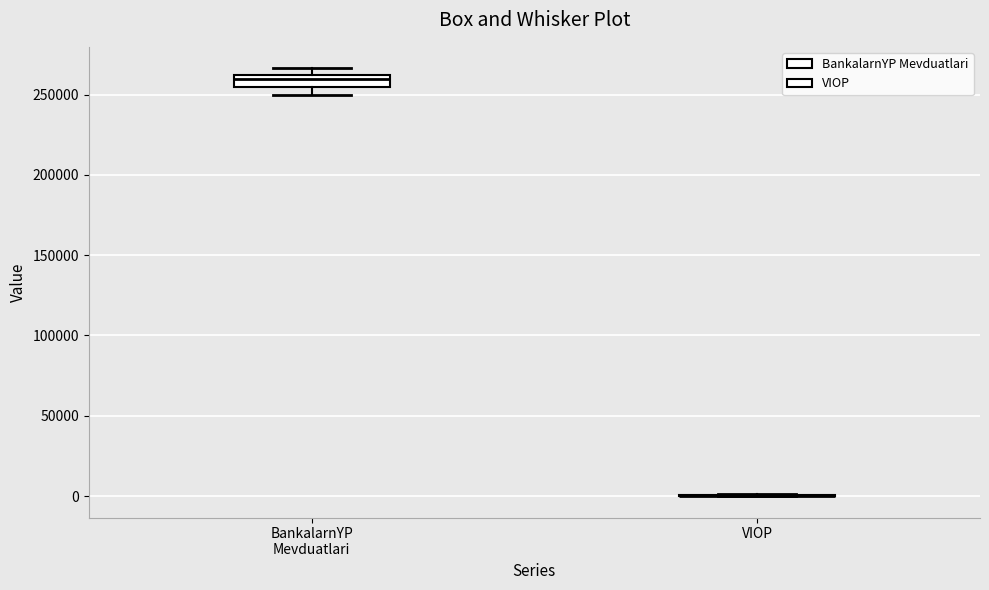

Comparing the boxes themselves (not the whiskers), which one is the tallest?

BankalarnYP Mevduatlari